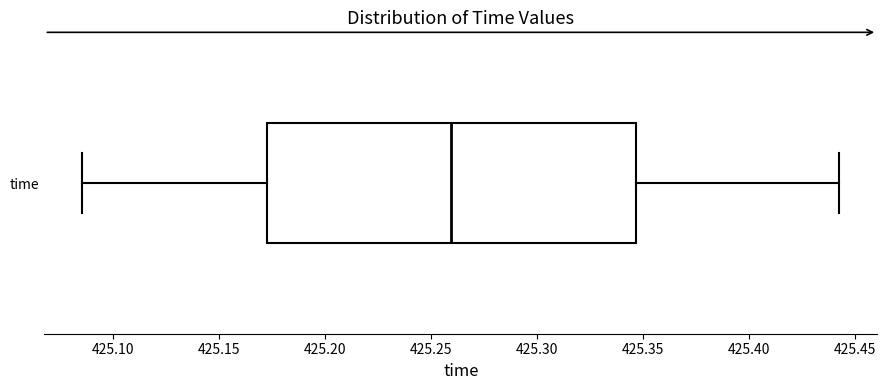

Where does the left whisker of the box for time end on the x-axis? The values are not printed on the chart, so give them approximately, as read against the axis.

425.085